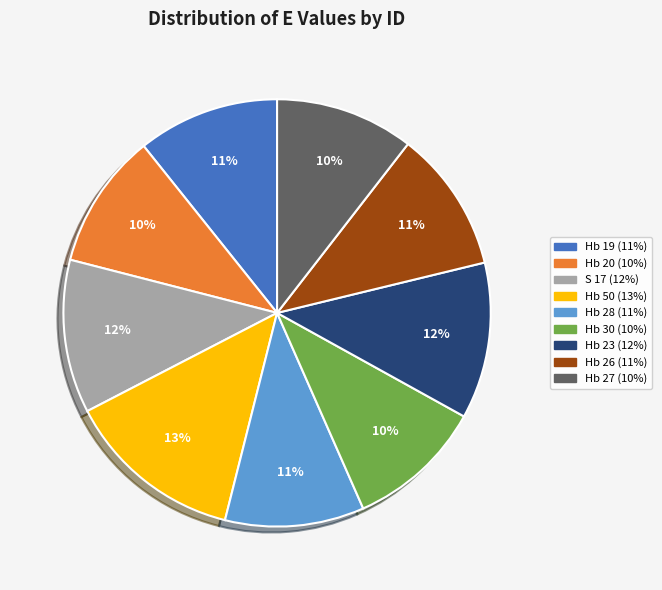

True or false: Hb 50 accounts for 5% of the total.

False